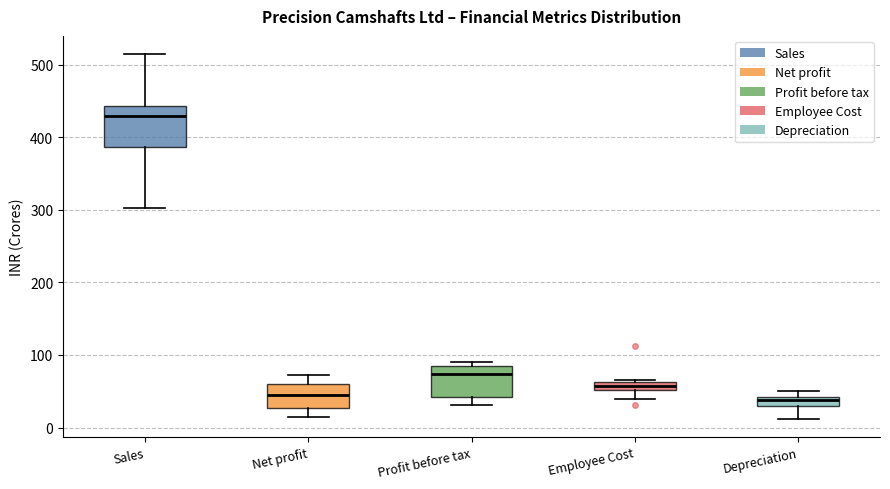

Which box is the tallest, from its lower edge to its upper edge?

Sales